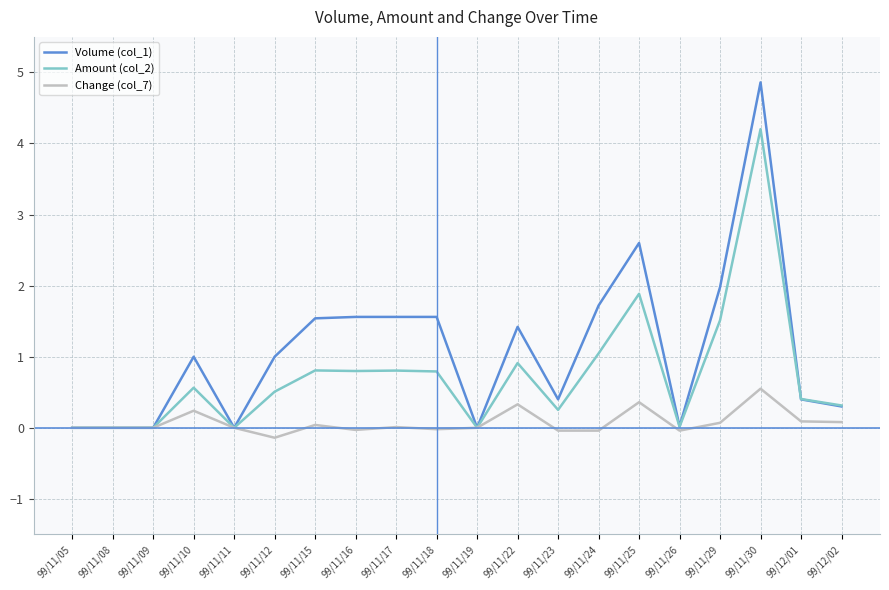

Read the Amount (col_2) value at 99/11/23.

0.3